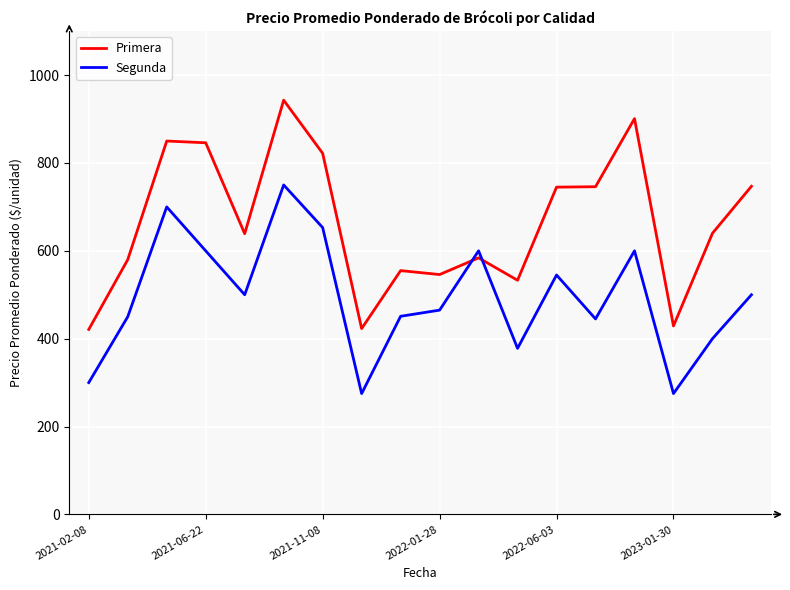

List the series in order of their overall mean, highest first.

Primera, Segunda